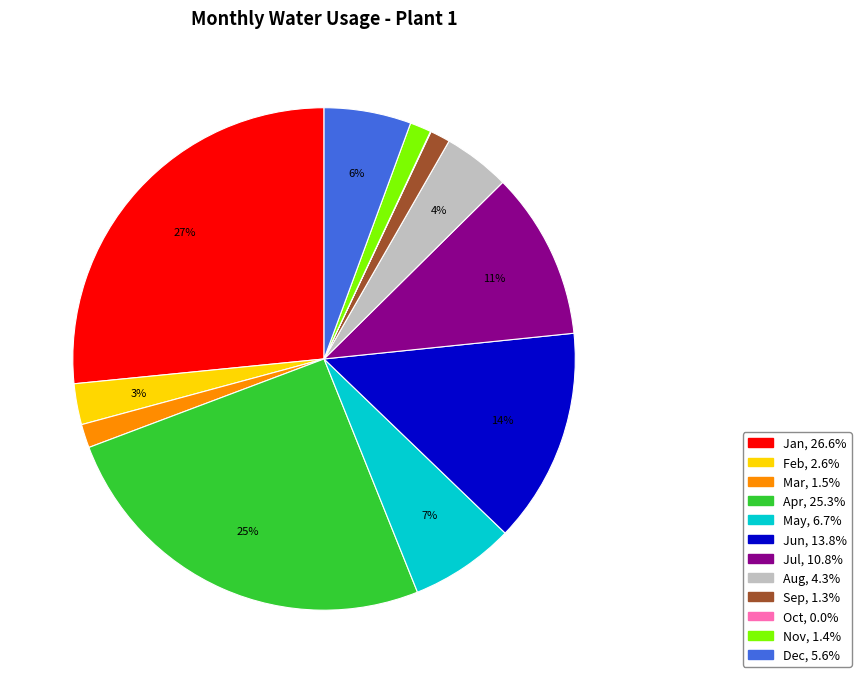

Which has a higher value, Nov or May?

May